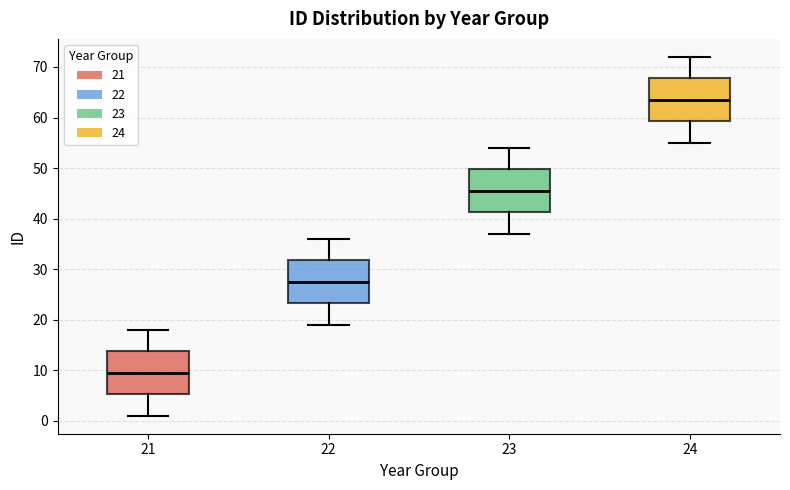

Which box has the highest median line?

24